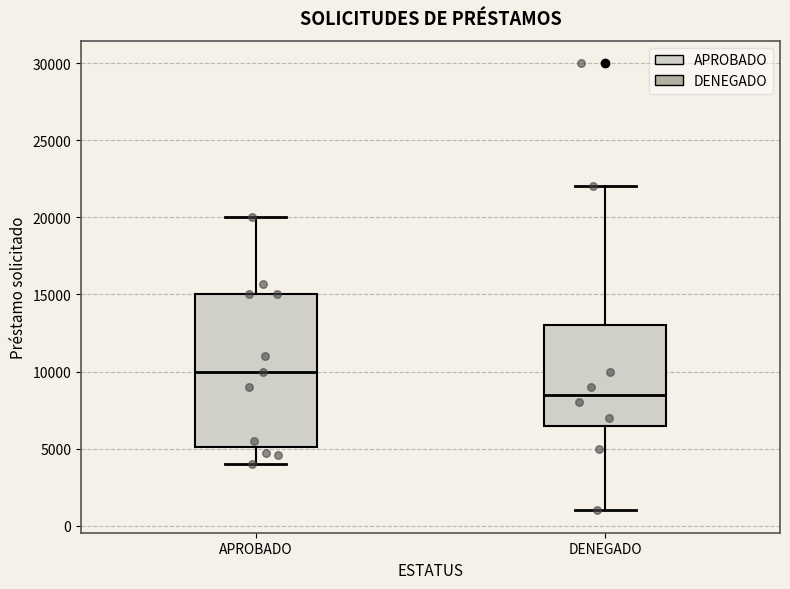

Reading left to right, read every box against the y-axis: the position of its median line, the range the box covers, and the ends of its whiskers. The values are not printed on the chart, so give them approximately, as read against the axis.

APROBADO: median 10000, box 5000 to 15000, whiskers 4000 to 20000
DENEGADO: median 8500, box 6500 to 13000, whiskers 1000 to 22000